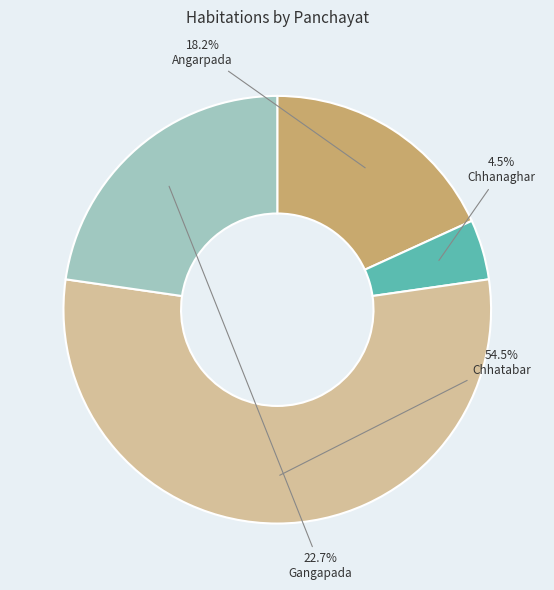

Which slice is the largest?

Chhatabar